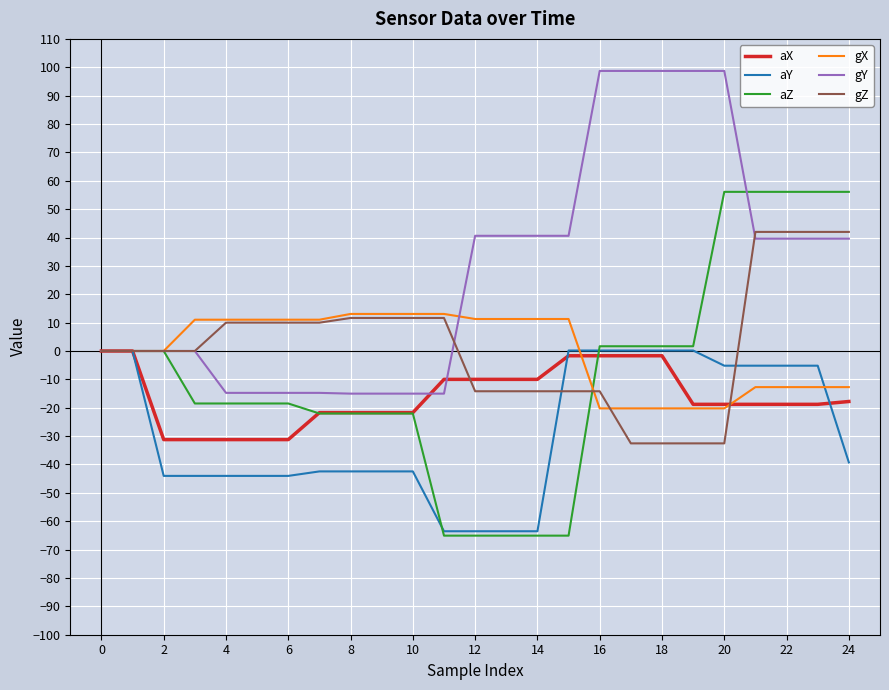

What is the minimum value shown in the chart?

-65.1